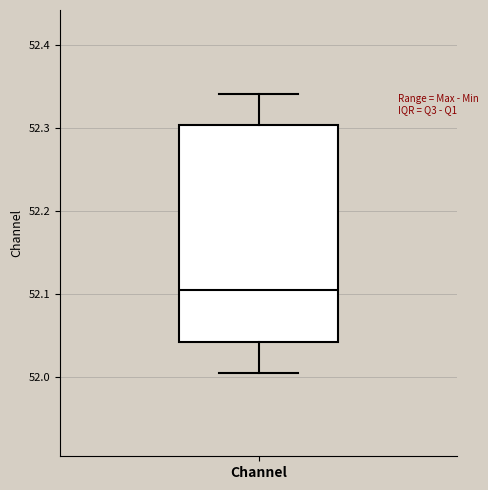

Where does the median line of the box for Channel sit on the y-axis? The values are not printed on the chart, so give them approximately, as read against the axis.

52.10